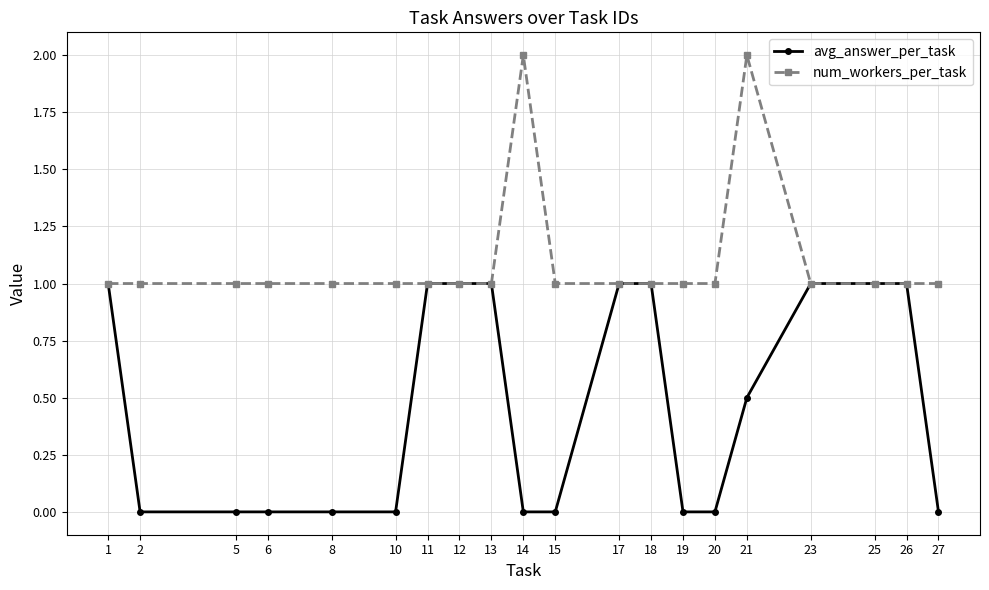

True or false: num_workers_per_task has more than 0 points higher than both neighbors.

True